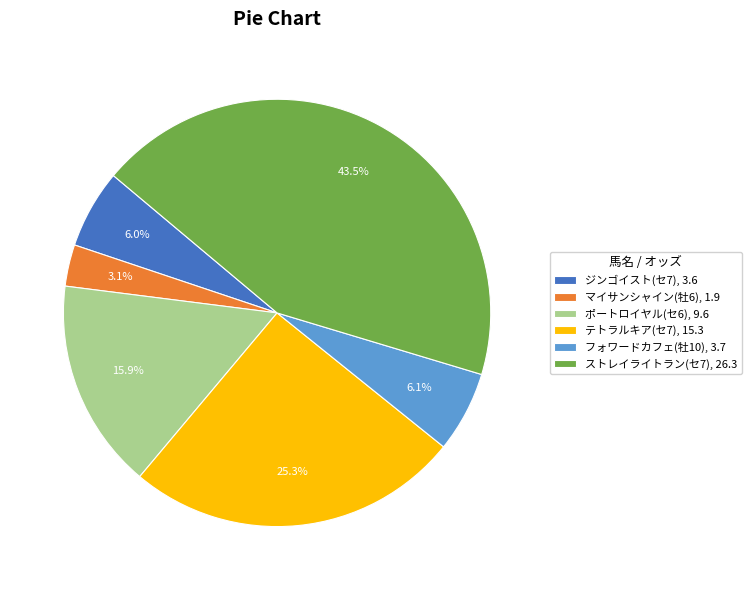

Approximately how many times larger is the value at フォワードカフェ(牡10) compared to ジンゴイスト(セ7)?

1.0